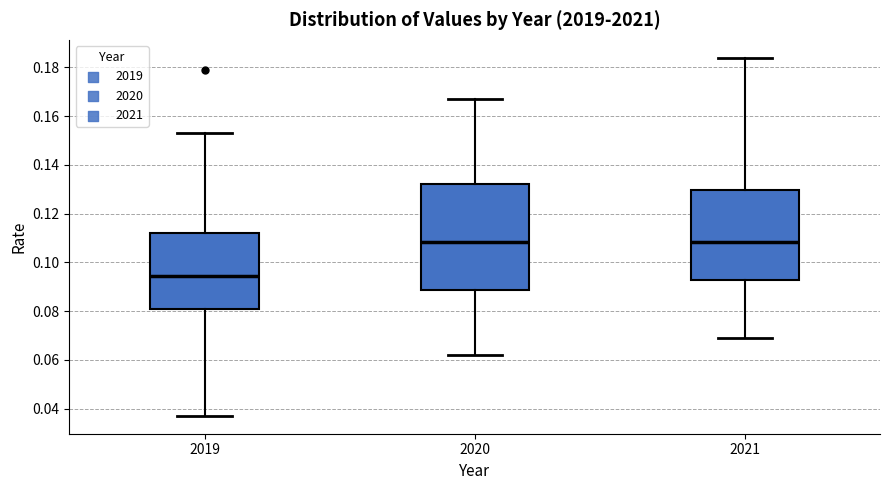

Reading left to right, read every box against the y-axis: the position of its median line, the range the box covers, and the ends of its whiskers. The values are not printed on the chart, so give them approximately, as read against the axis.

2019: median 0.094, box 0.082 to 0.112, whiskers 0.038 to 0.154
2020: median 0.108, box 0.088 to 0.132, whiskers 0.062 to 0.168
2021: median 0.108, box 0.092 to 0.130, whiskers 0.070 to 0.184